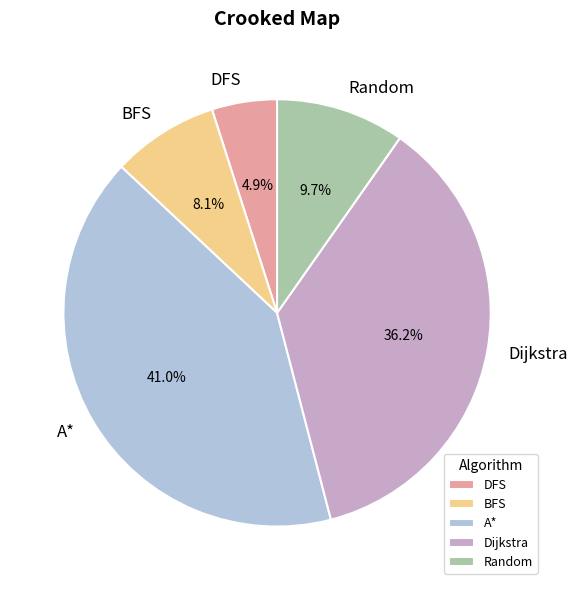

To the nearest percent, what is the difference between the DFS and Dijkstra slice percentages?

31%